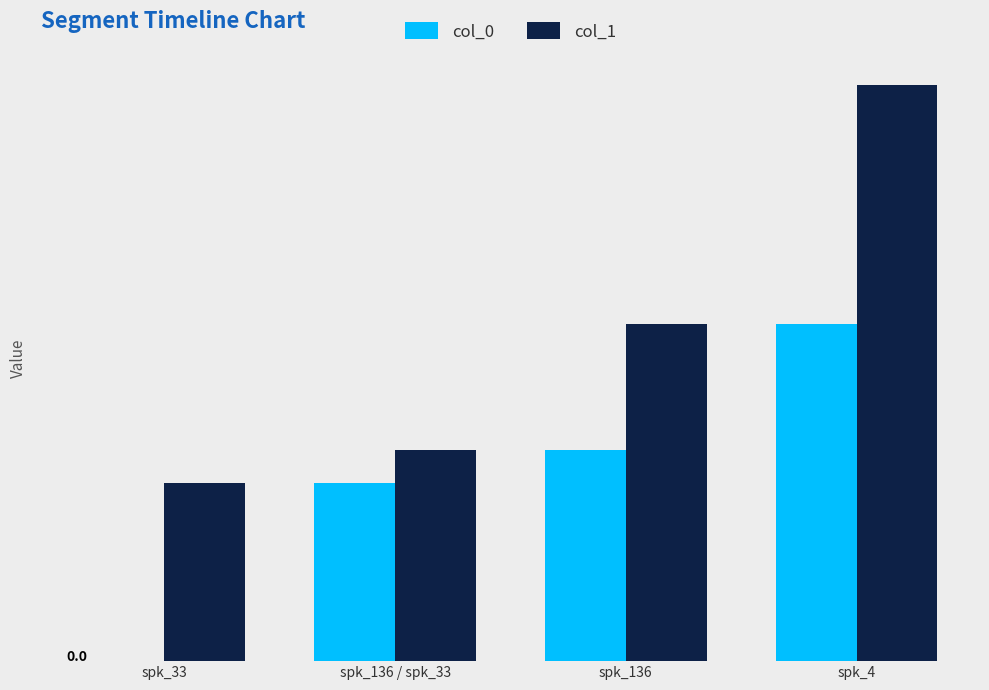

What are all the series names shown in the legend?

col_0, col_1